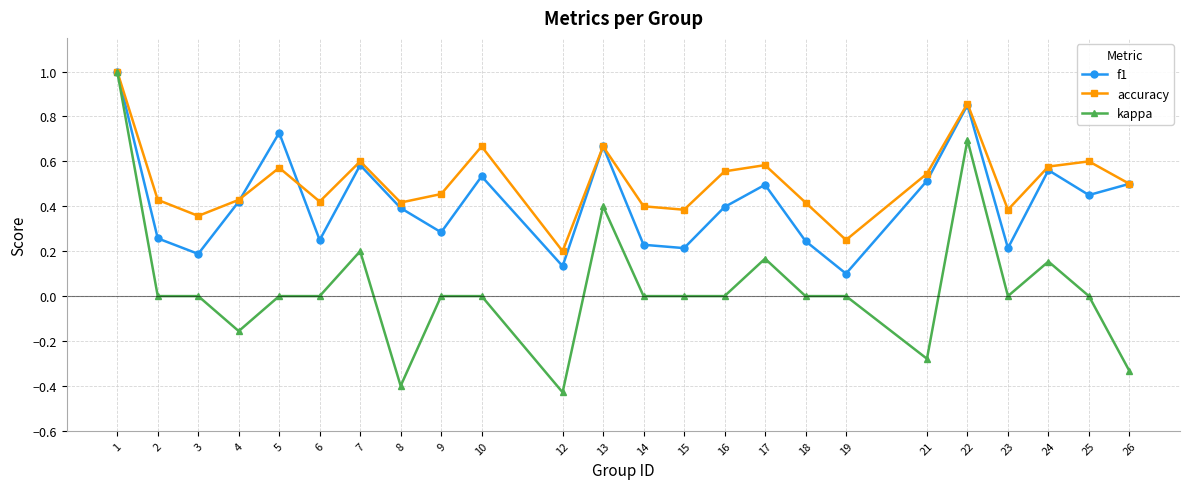

At which category is the sum across all series the highest?

1